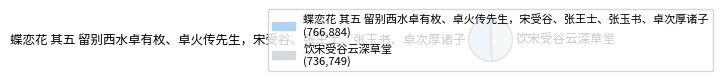

How many segments does this pie chart have?

2